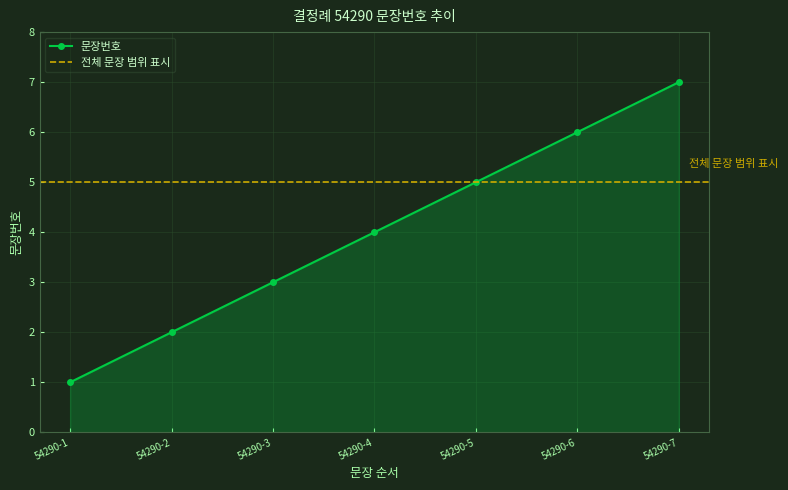

The value of 문장번호 at 54290-5 is 5. True or false?

True